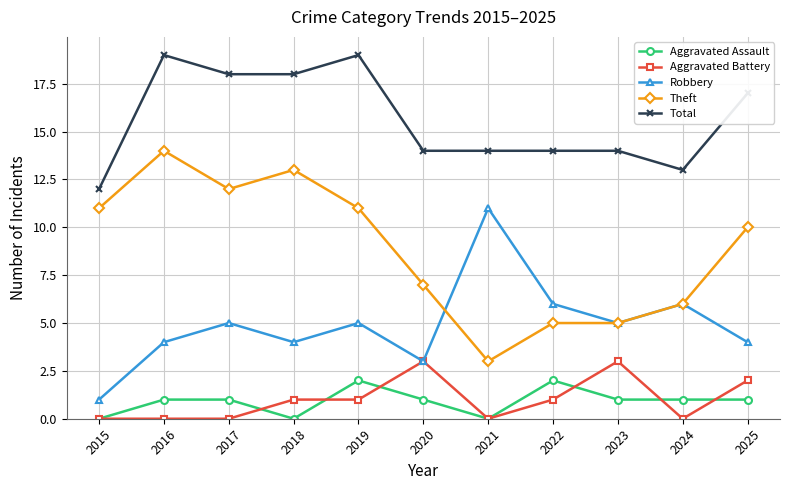

Read the Theft value at 2019, to the nearest 10.

10